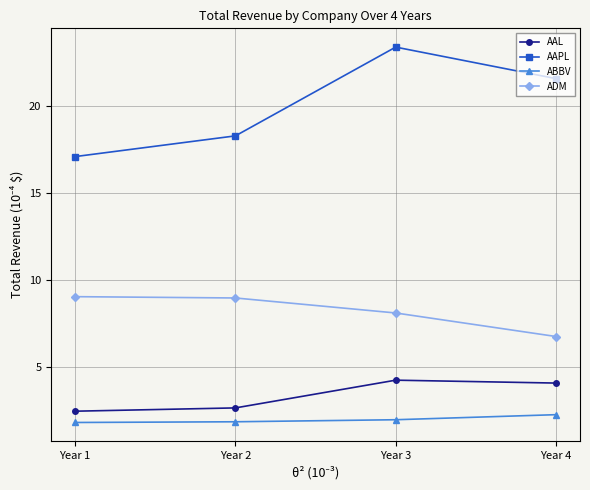

Which series has the largest total across all categories?

AAPL